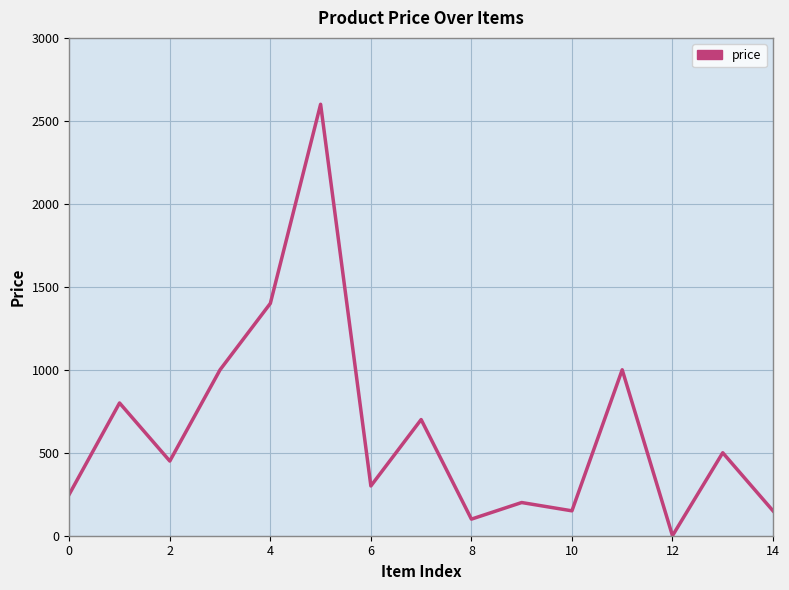

What is the greatest value displayed?

2600